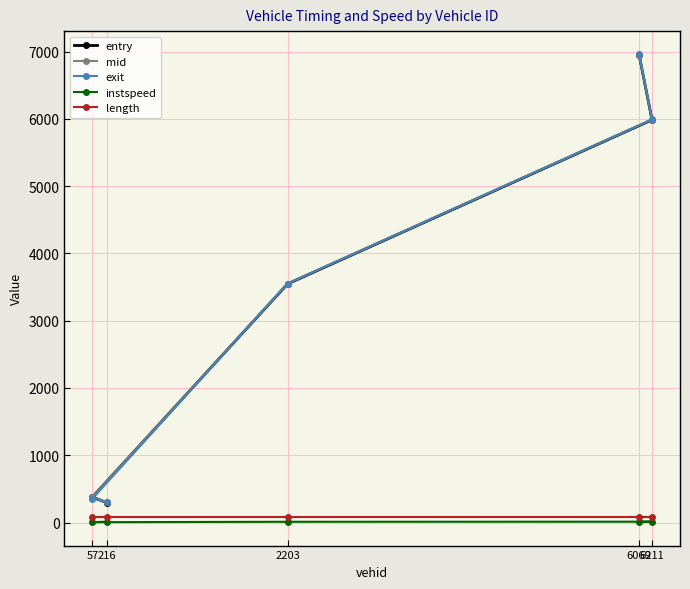

What is the difference between the maximum and minimum values in the instspeed series?

7.8